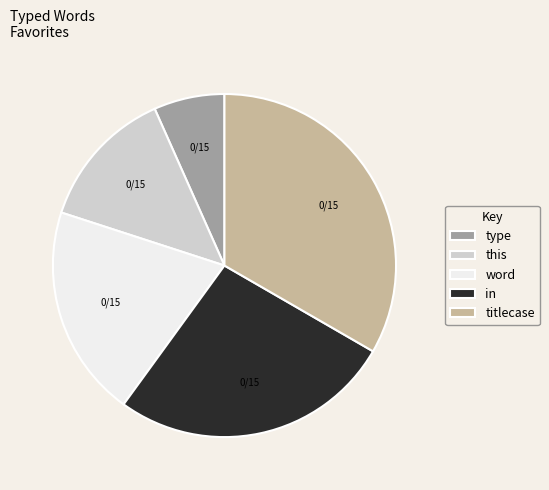

Is word the majority of the pie?

No